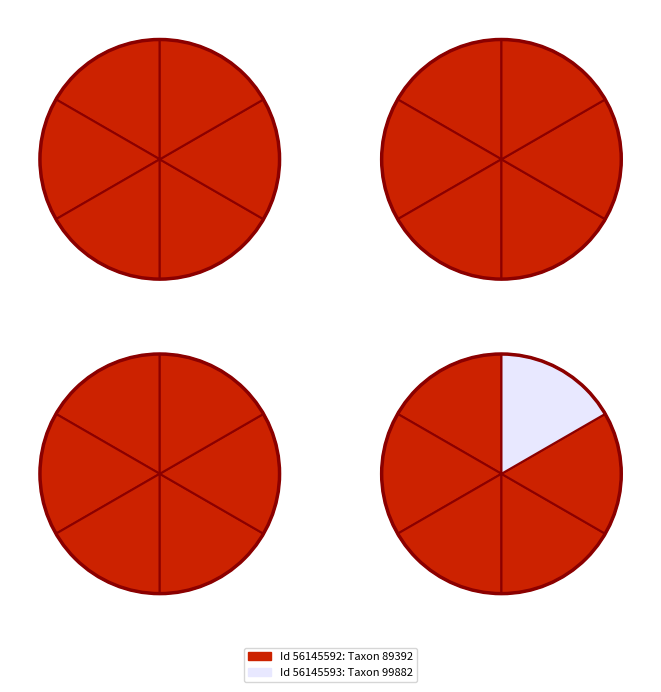

Rank the categories by value from highest to lowest.

56145593, 56145592